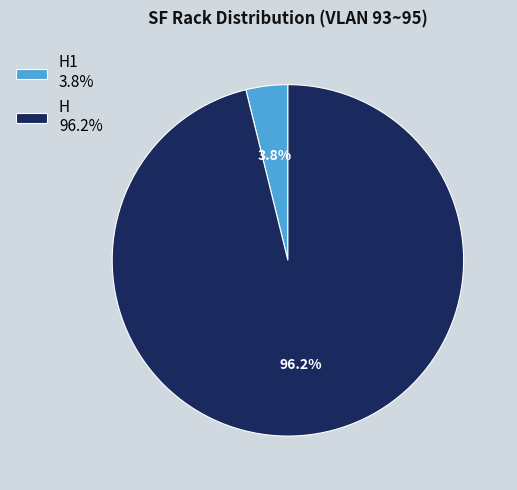

Which slice is the largest?

H 96.2%